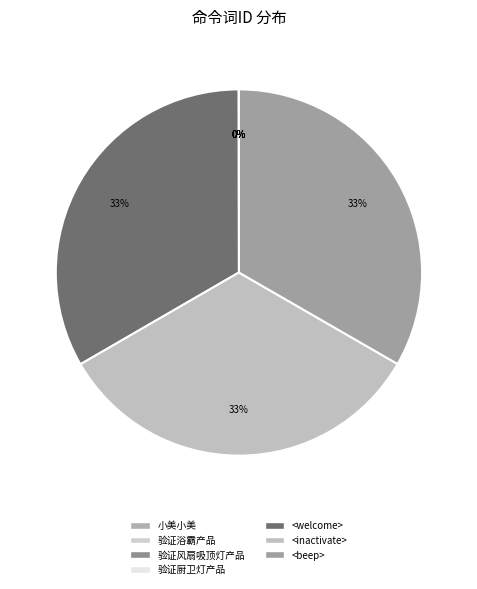

Which slice is the largest?

<beep>